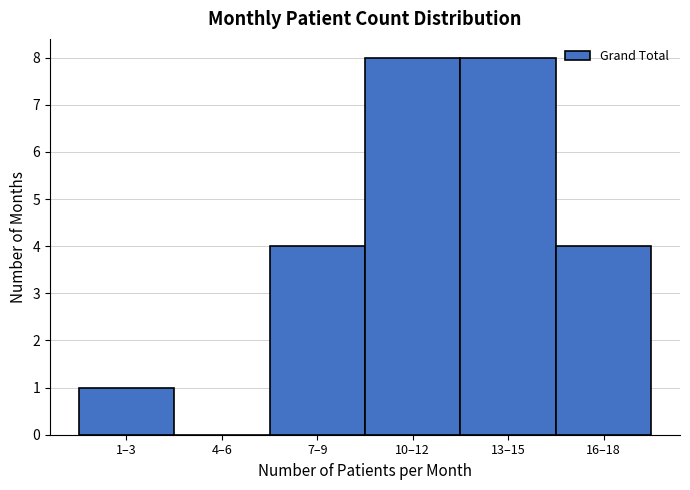

Reading left to right, extract all data points from this chart.

1–3=1	4–6=0	7–9=4	10–12=8	13–15=8	16–18=4